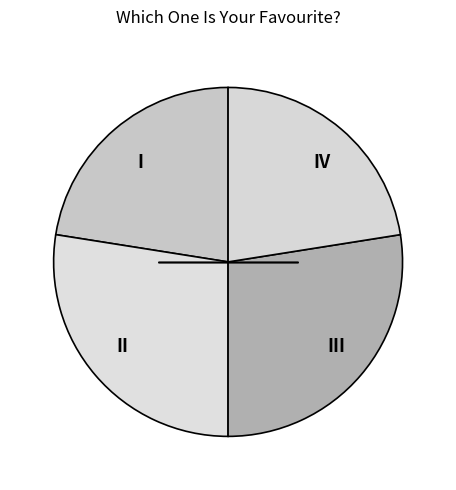

Is it true that III is 39% of the pie?

False